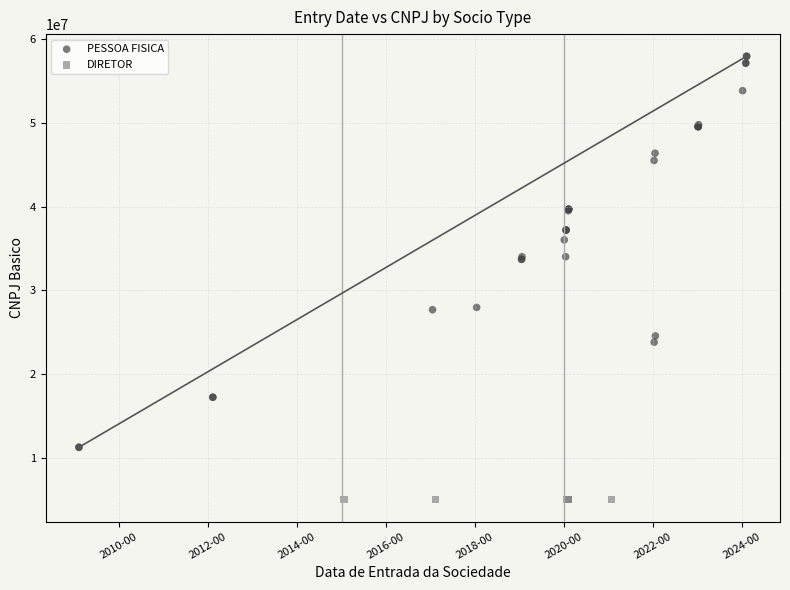

Which series reaches the maximum Y coordinate?

PESSOA FISICA